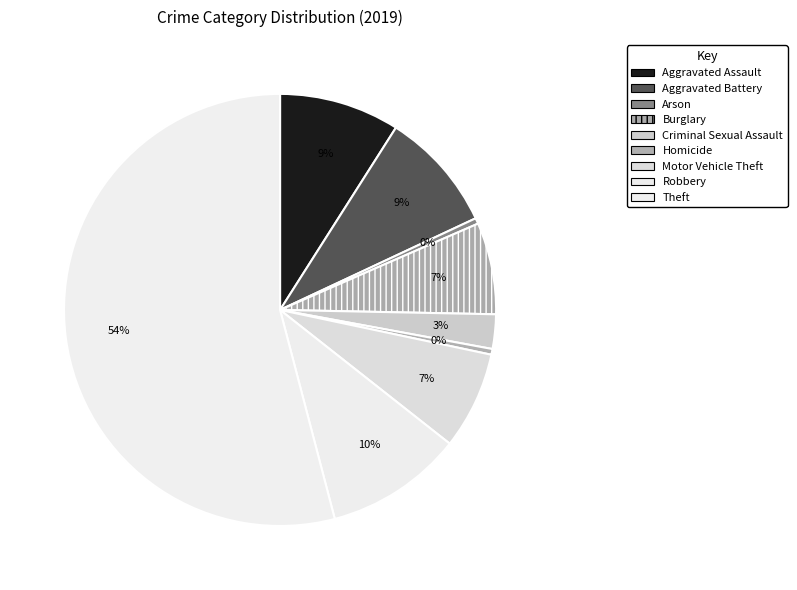

To the nearest percent, what portion does Theft represent?

54%